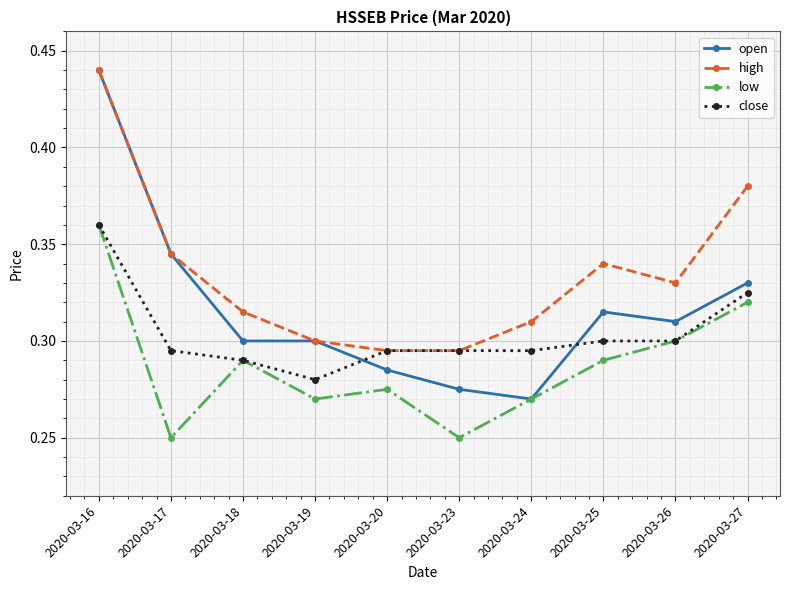

Does the chart display data point markers on the line(s)?

Yes